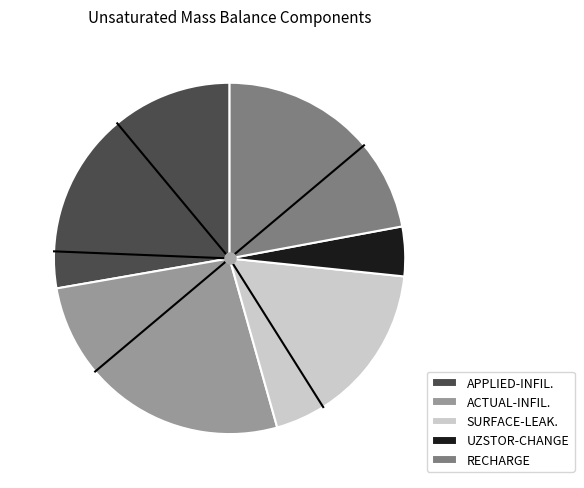

True or false: ACTUAL-INFIL. accounts for 40% of the total.

False